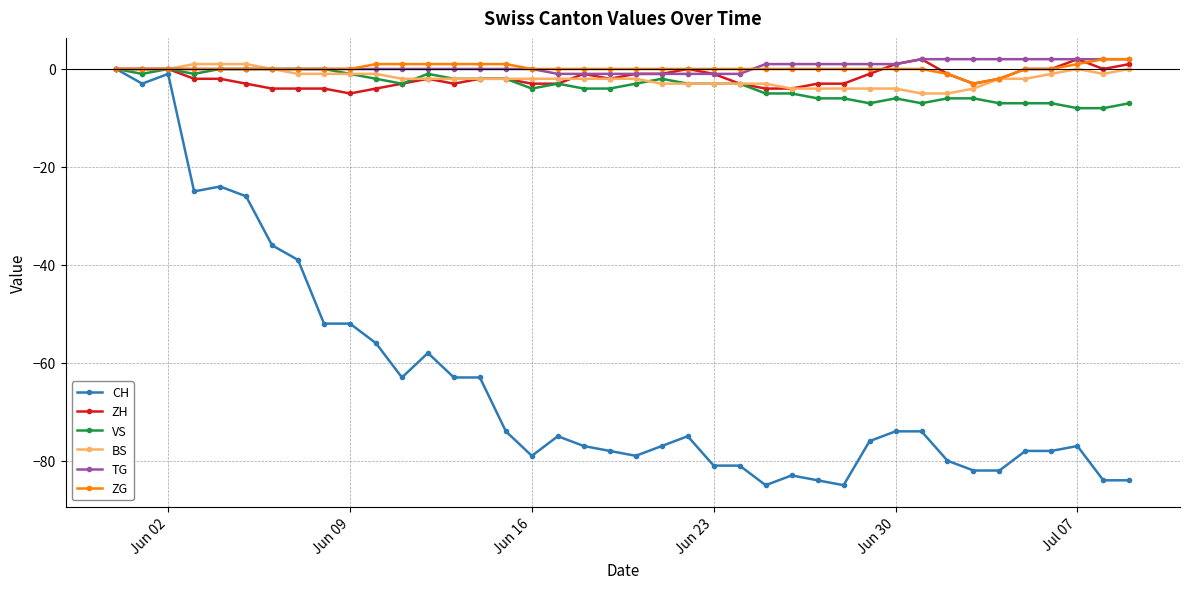

True or false: VS has more than 1 points higher than both neighbors.

True